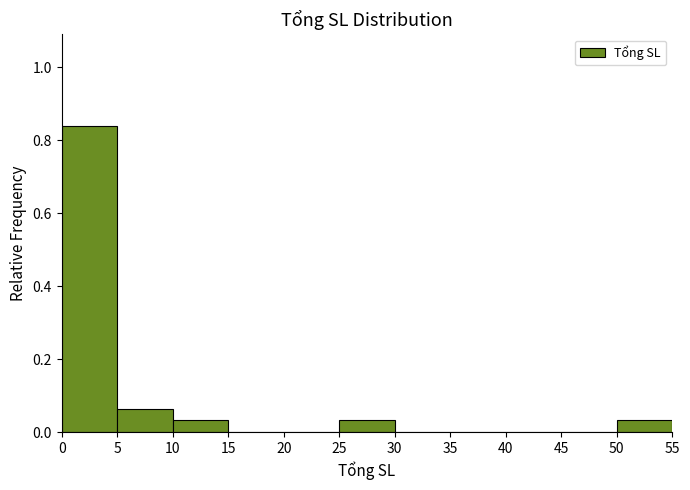

Reading left to right, transcribe this chart: for each bar, give the range it covers on the x-axis and its height. The values are not printed on the chart, so give them approximately, as read against the axis.

0 to 5: 0.84
5 to 10: 0.06
10 to 15: 0.04
15 to 20: 0
20 to 25: 0
25 to 30: 0.04
30 to 35: 0
35 to 40: 0
40 to 45: 0
45 to 50: 0
50 to 55: 0.04